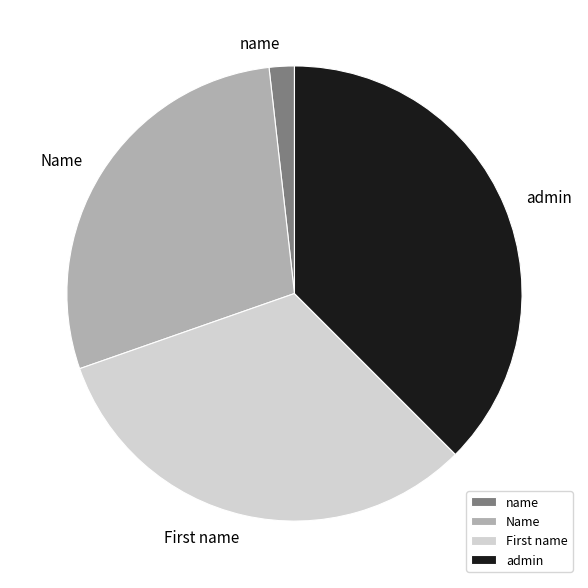

Is it true that Name is 35% of the pie?

False